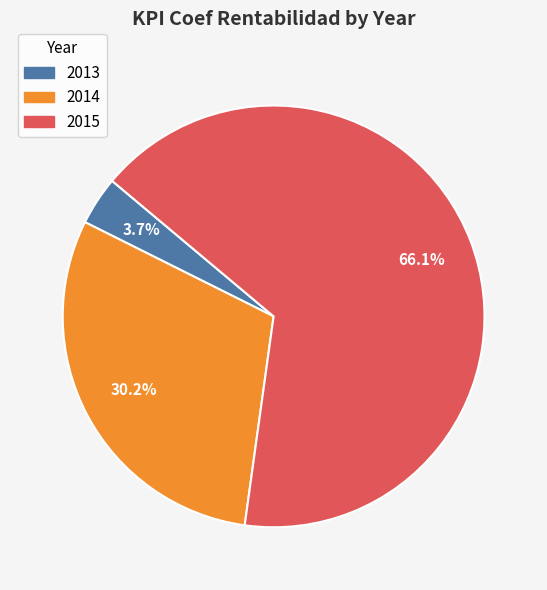

Does any single category account for the majority?

Yes